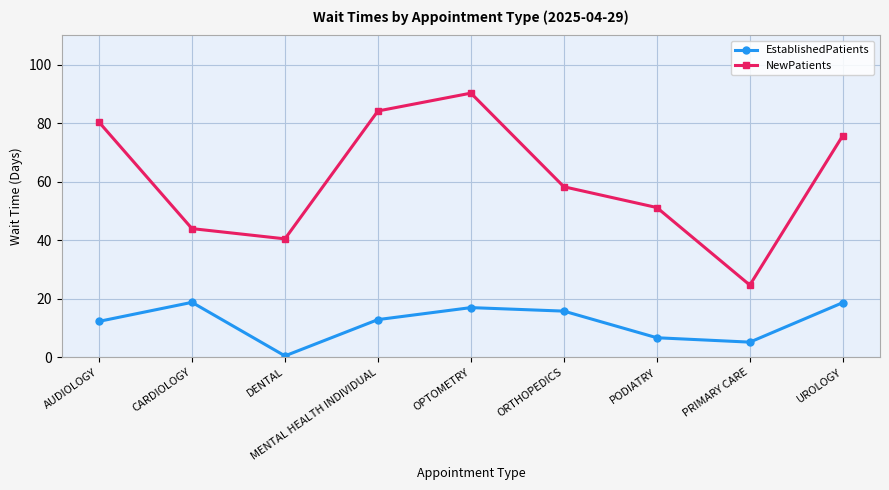

How many lines are shown in the chart?

2